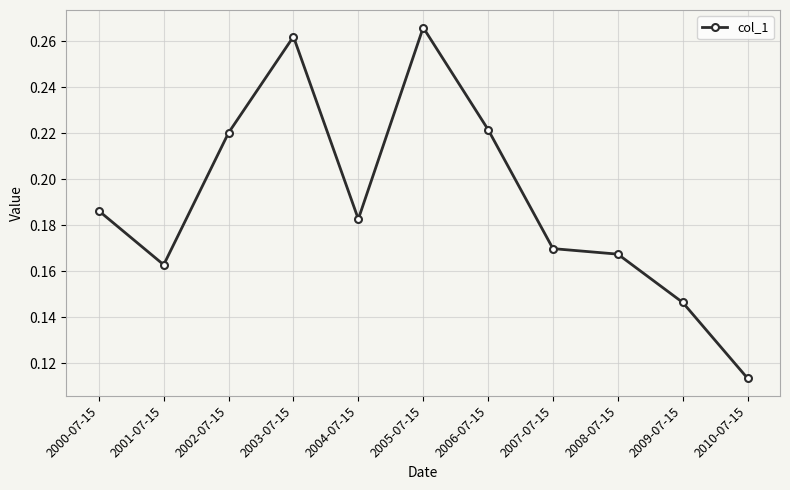

Rank the categories by value from highest to lowest.

2005-07-15, 2003-07-15, 2006-07-15, 2002-07-15, 2000-07-15, 2004-07-15, 2007-07-15, 2008-07-15, 2001-07-15, 2009-07-15, 2010-07-15